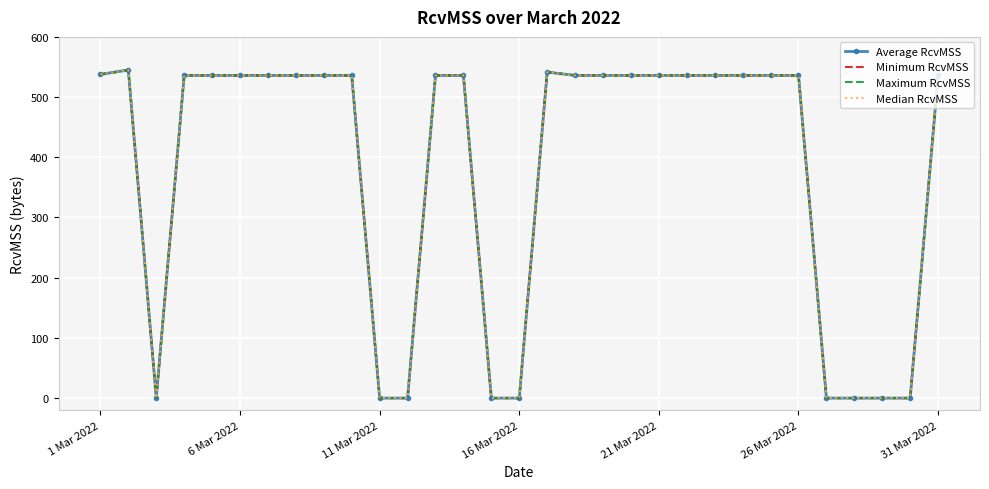

What is the sum of all Median RcvMSS values?

11808.1